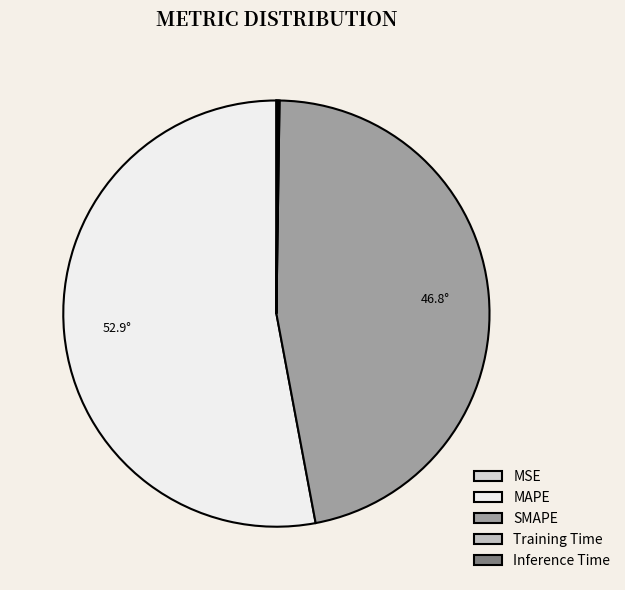

How much of the chart is everything except SMAPE?

53.2%